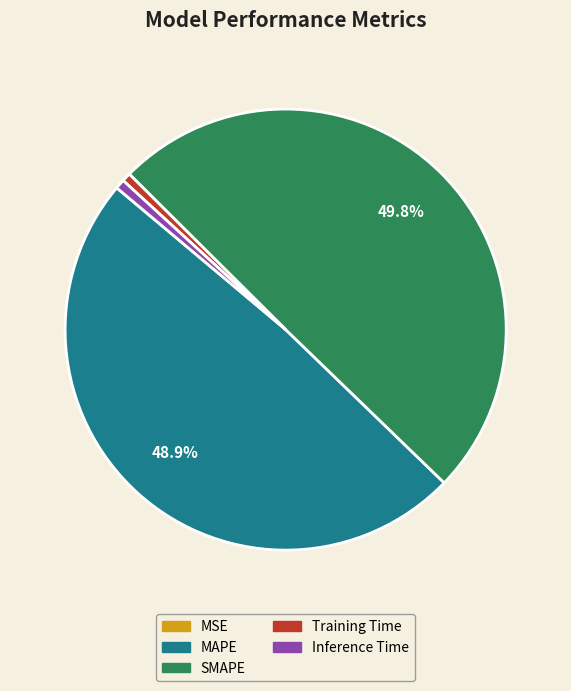

Does MAPE represent more than half of the total?

No